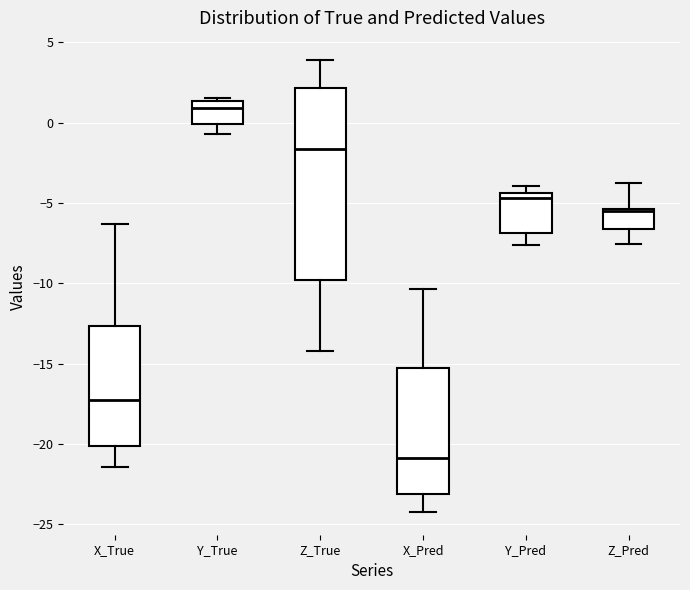

Where does the lower whisker of the box for Y_Pred end on the y-axis? The values are not printed on the chart, so give them approximately, as read against the axis.

-7.5